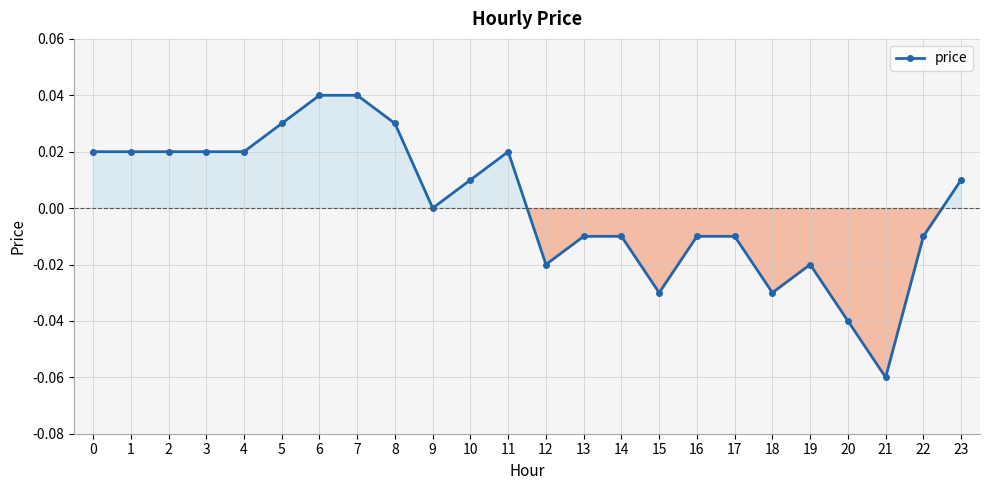

True or false: the data shows 0.0 at 3.

True